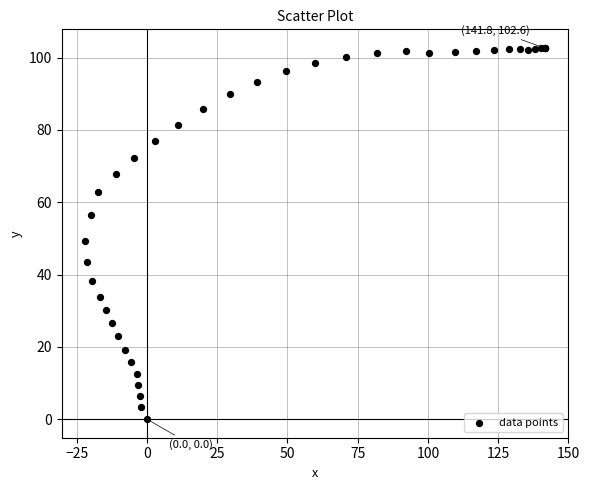

What Y value in the scatter plot is closest to 51?

49.2